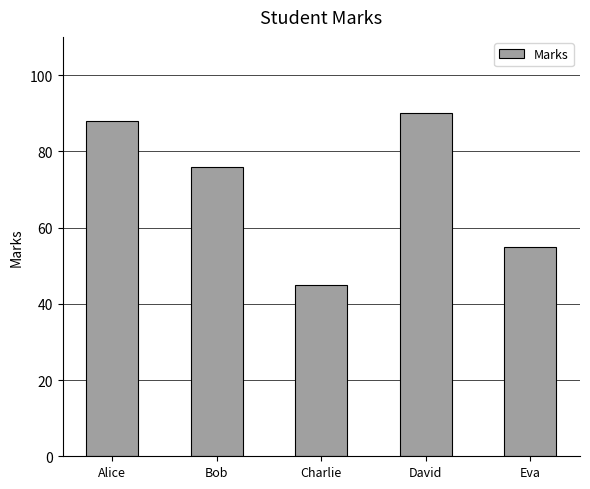

Reading left to right, transcribe all the data shown in this chart.

Alice=88	Bob=76	Charlie=45	David=90	Eva=55